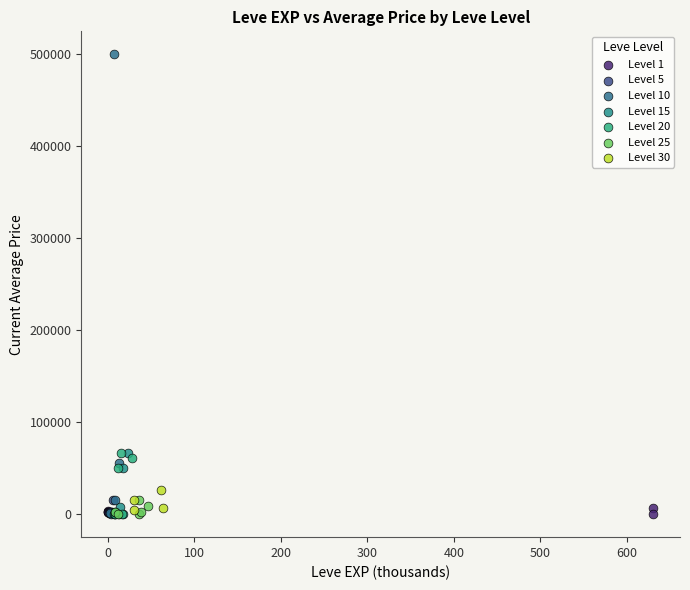

Which series contains the highest Y value?

Level 10